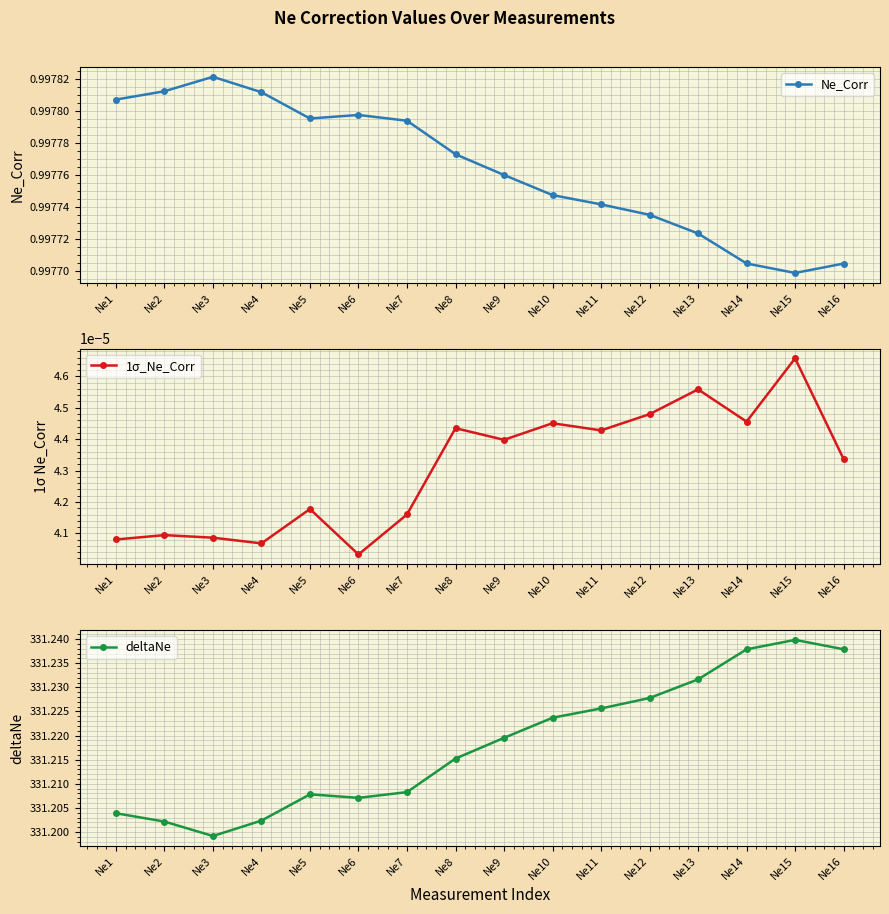

What is the value of the Ne_Corr point at the 6th from the left?

1.0